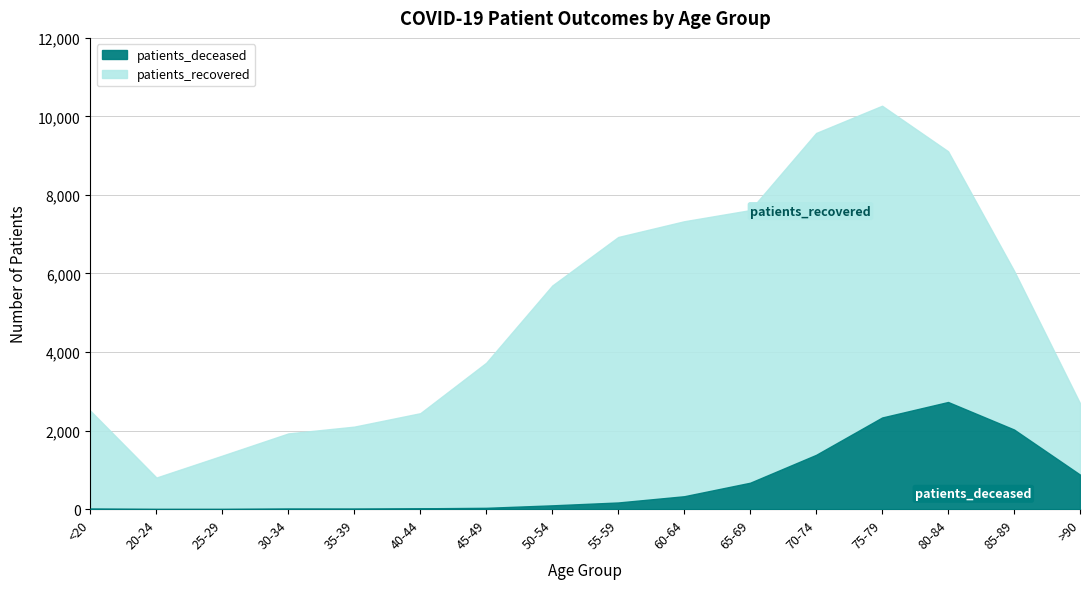

What is the label of the 7th point from the left?

45-49